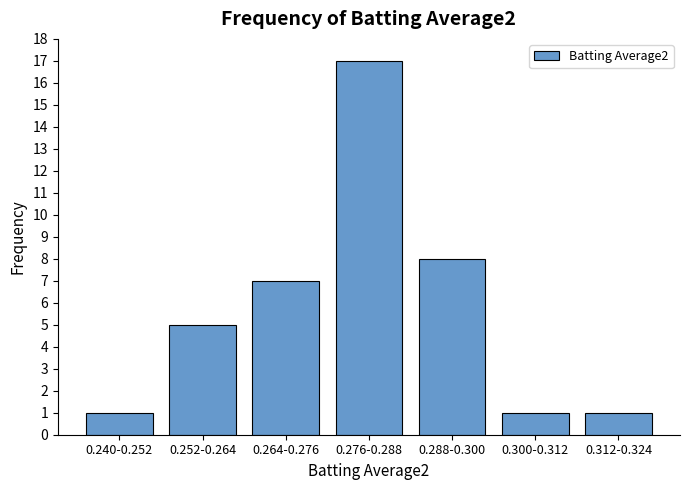

Reading right to left, extract all data points from this chart.

0.312-0.324=1	0.300-0.312=1	0.288-0.300=8	0.276-0.288=17	0.264-0.276=7	0.252-0.264=5	0.240-0.252=1